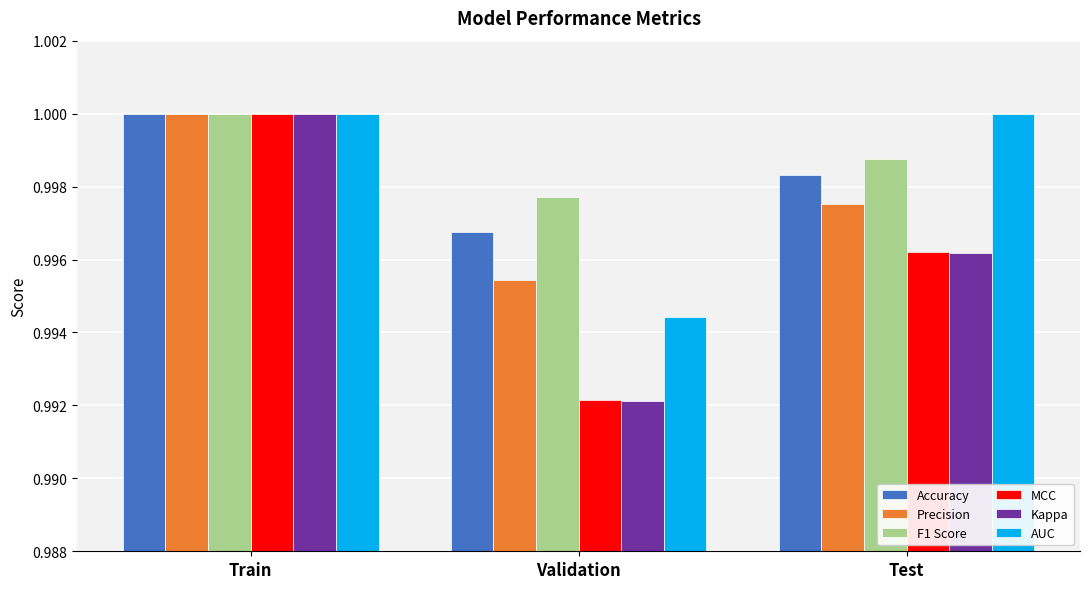

What position from the left is Test?

3